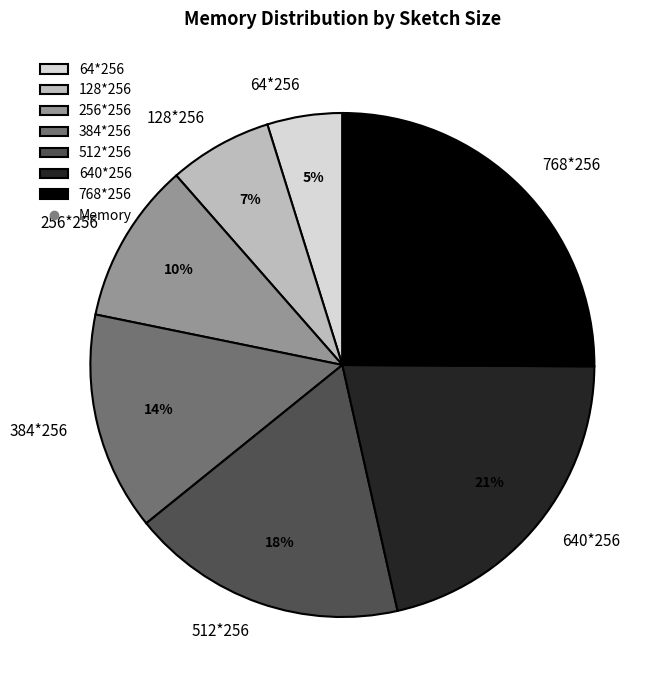

Rank the categories by value from highest to lowest.

768*256, 640*256, 512*256, 384*256, 256*256, 128*256, 64*256